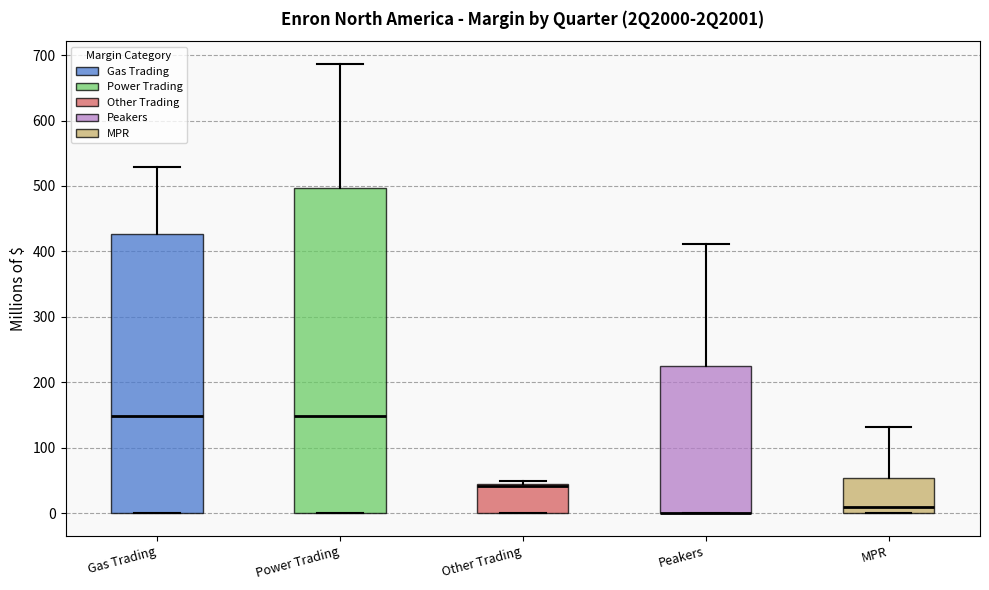

Reading left to right, read every box against the y-axis: the position of its median line, the range the box covers, and the ends of its whiskers. The values are not printed on the chart, so give them approximately, as read against the axis.

Gas Trading: median 150, box 0 to 430, whiskers 0 to 530
Power Trading: median 150, box 0 to 500, whiskers 0 to 690
Other Trading: median 40 (drawn on the box's upper edge), box 0 to 40, whiskers 0 to 50
Peakers: median 0 (drawn on the box's lower edge), box 0 to 230, whiskers 0 to 410
MPR: median 10, box 0 to 50, whiskers 0 to 130